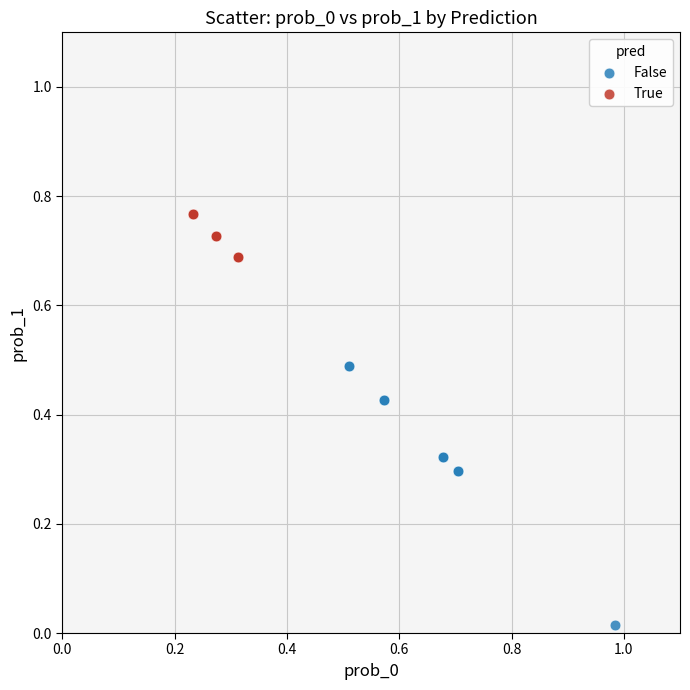

Which series contains the lowest Y value?

False